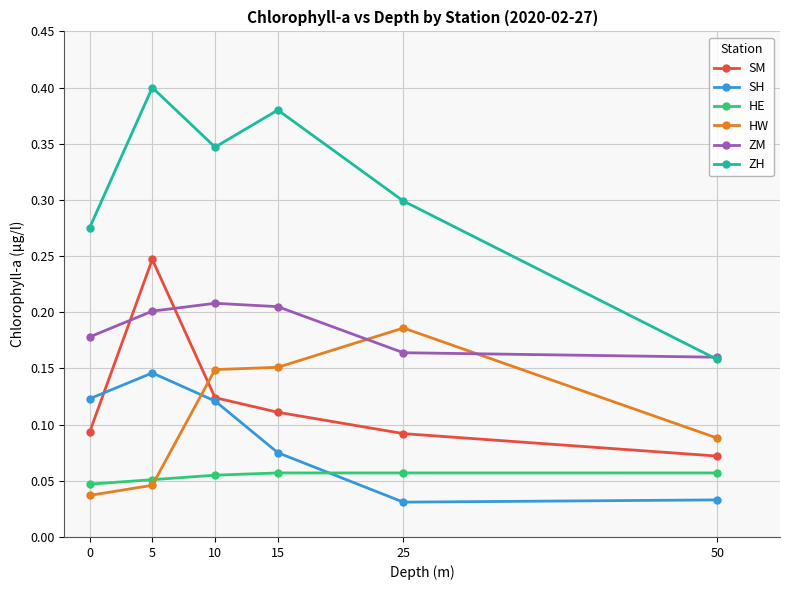

Which series has the widest spread of values?

ZH